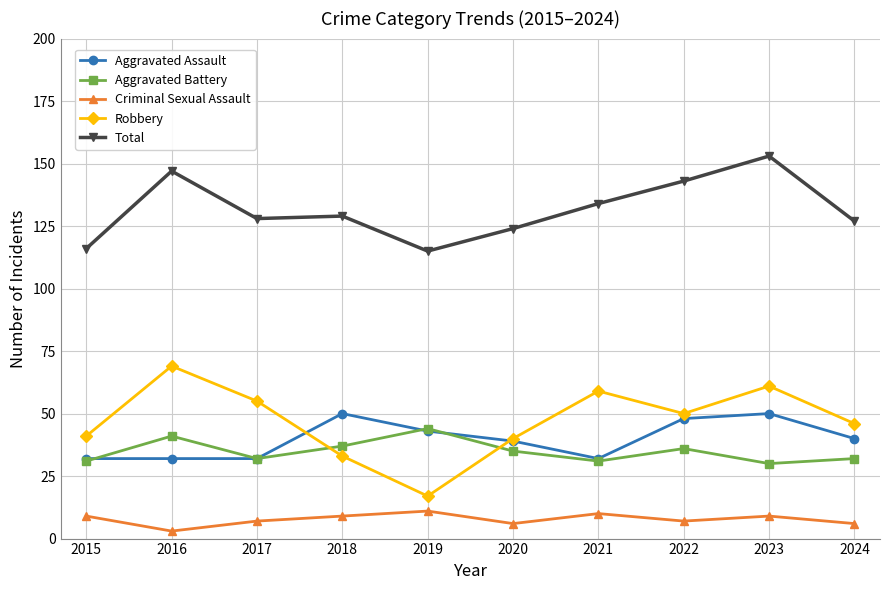

How many categories are shown in the chart?

10